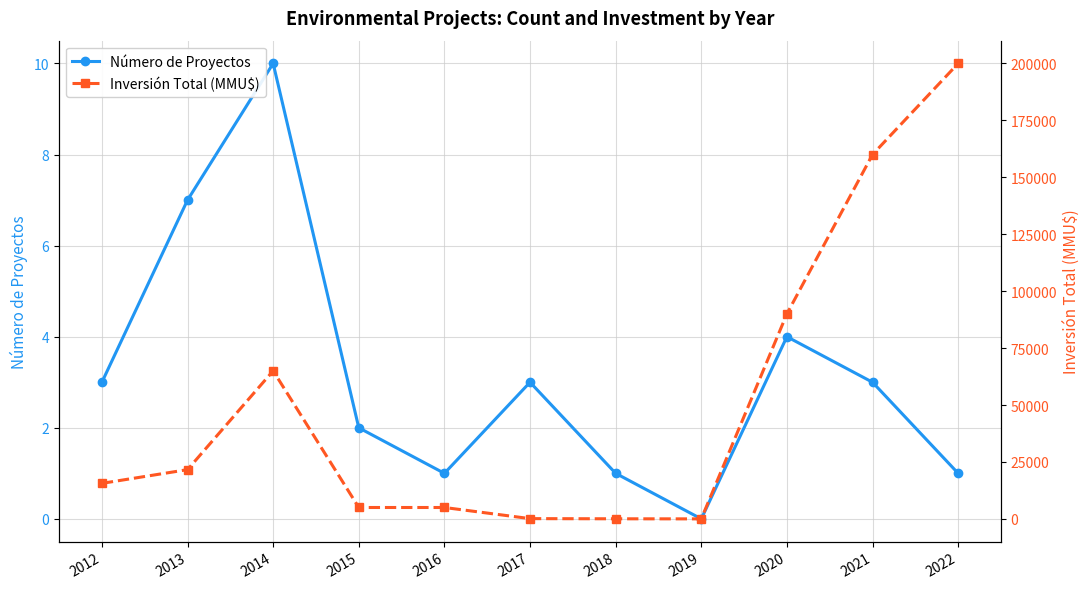

At how many categories does at least one series exceed 142531?

2